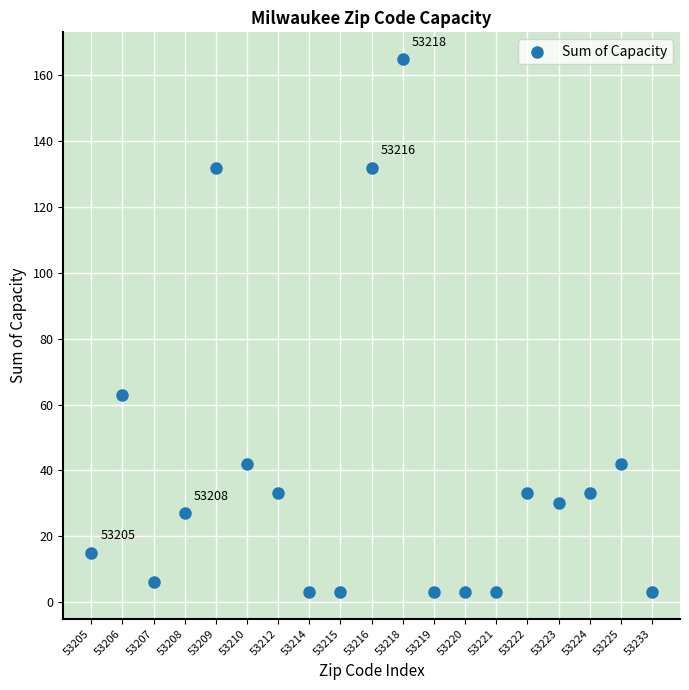

What Y value in the scatter plot is closest to 84?

63